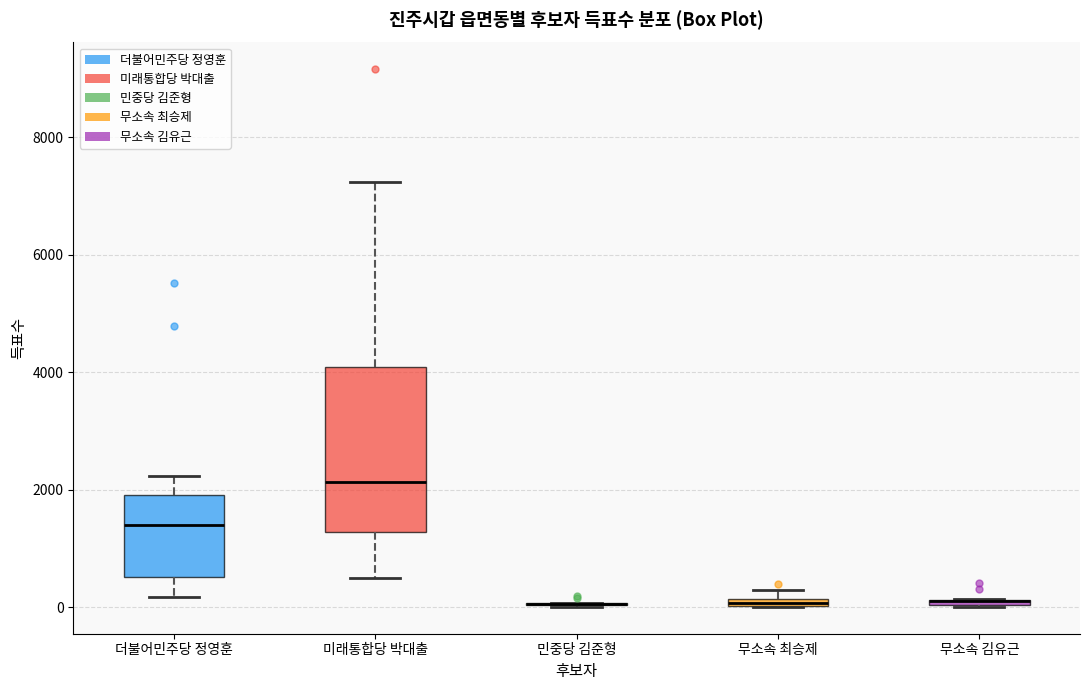

Where does the median line of the box for 미래통합당 박대출 sit on the y-axis? The values are not printed on the chart, so give them approximately, as read against the axis.

2200